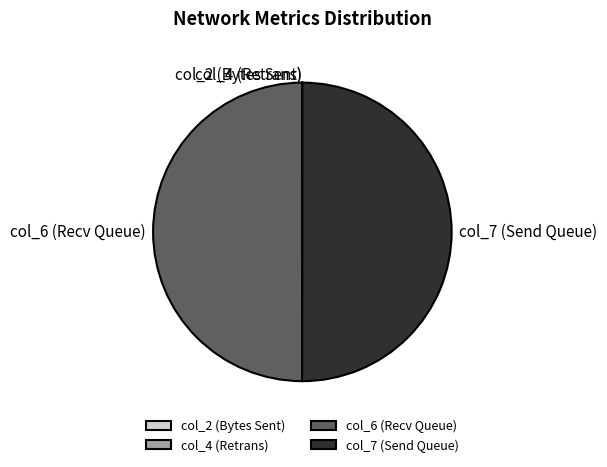

The col_6 slice represents 50% of the pie. True or false?

True